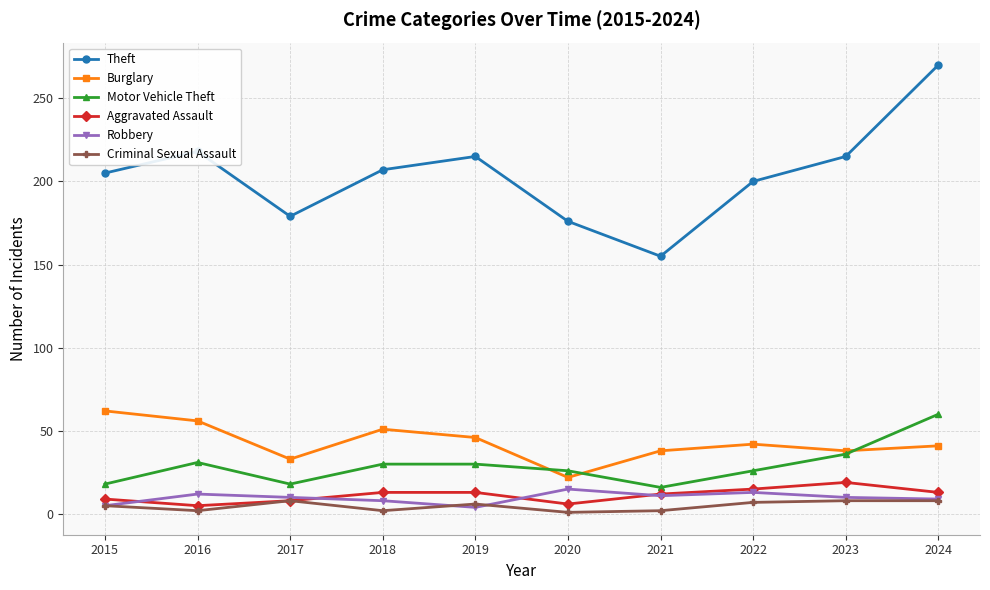

What is the lowest value of the Aggravated Assault series?

5